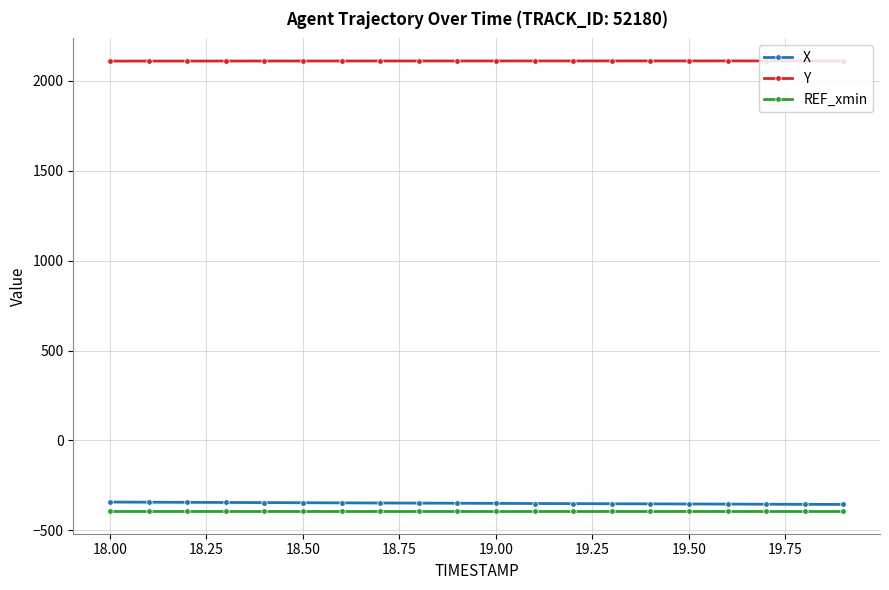

What is the average value of the REF_xmin series?

-393.4